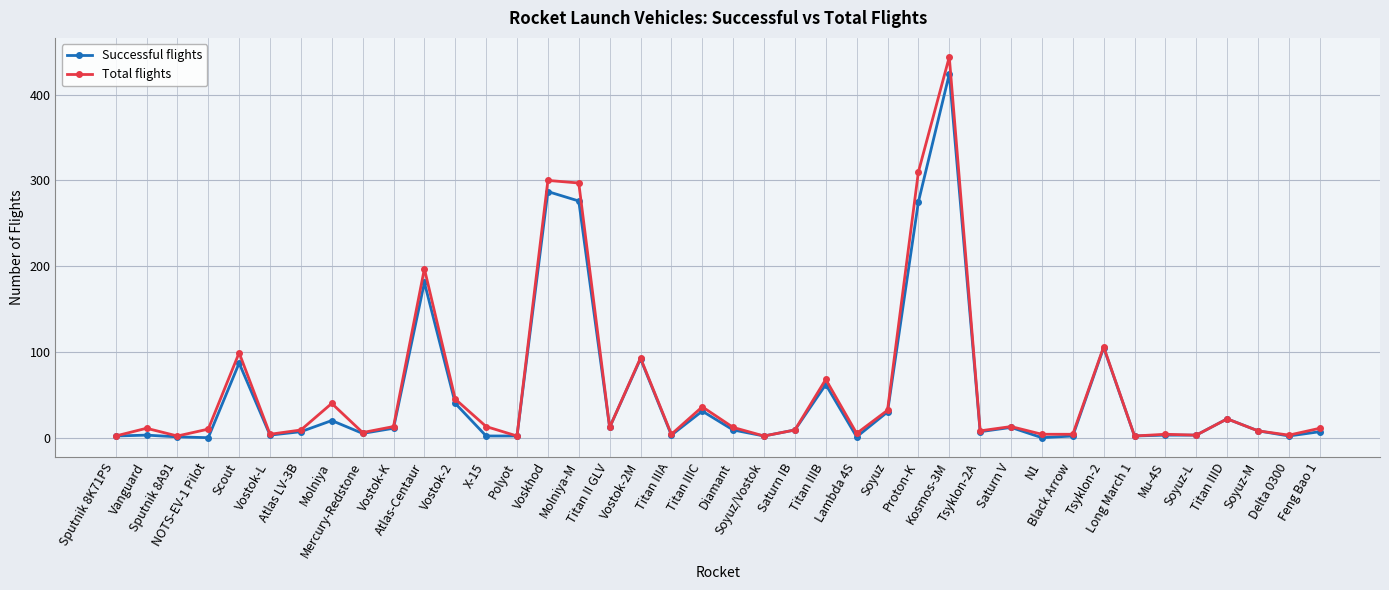

Count the number of data series in this chart.

2